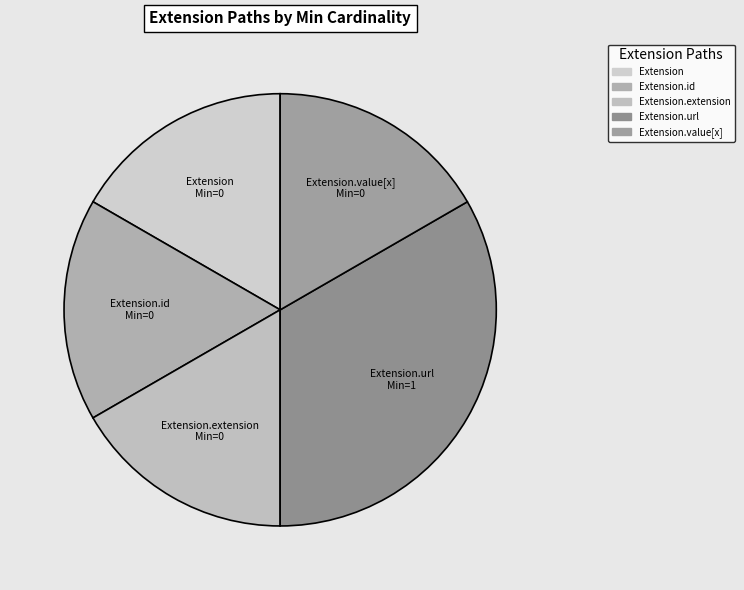

Is the sum of Extension.value[x] and Extension greater than half?

No